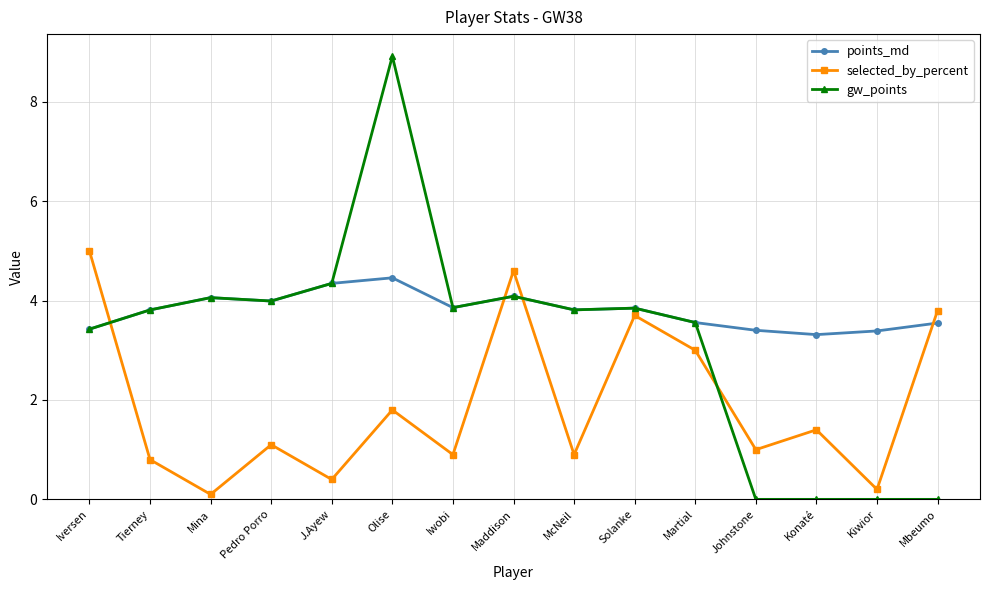

What is the spread (max minus min) of values at J.Ayew?

3.9